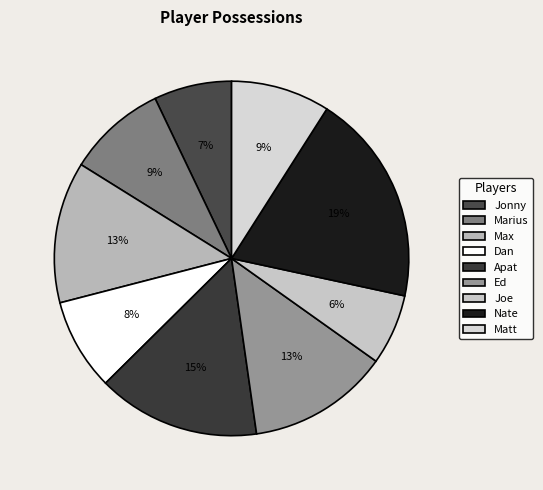

Approximately how many times larger is the value at Matt compared to Marius?

1.0